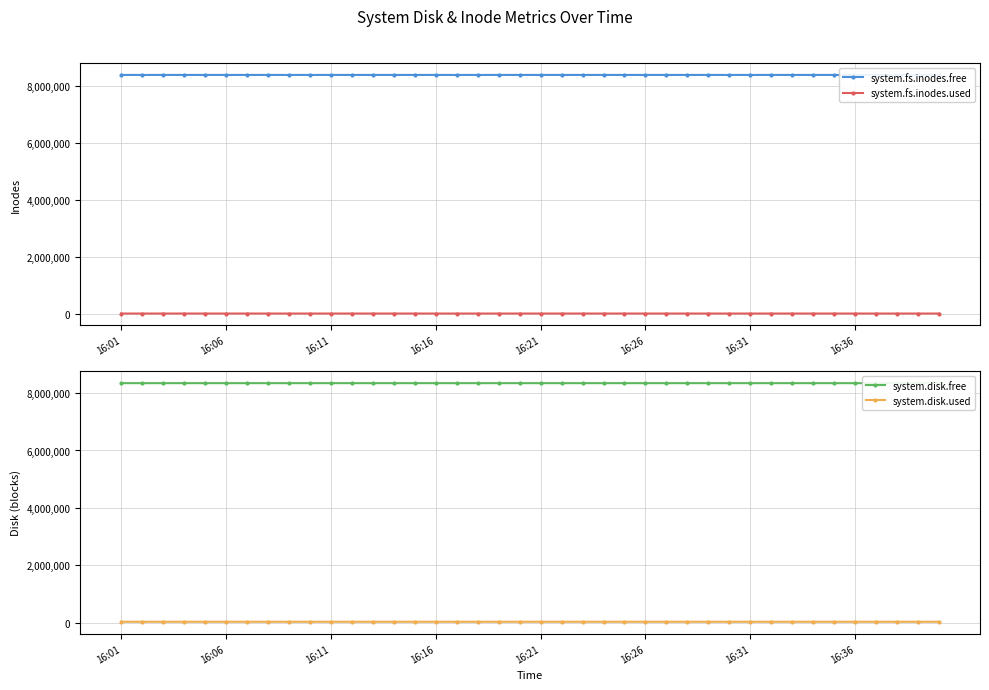

True or false: system.fs.inodes.free has a value of 11812381 at 19.

False